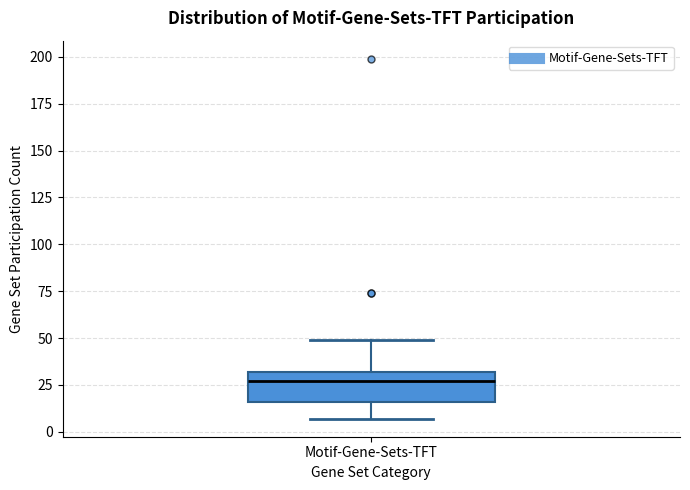

Where does the lower whisker of the box for Motif-Gene-Sets-TFT end on the y-axis? The values are not printed on the chart, so give them approximately, as read against the axis.

5